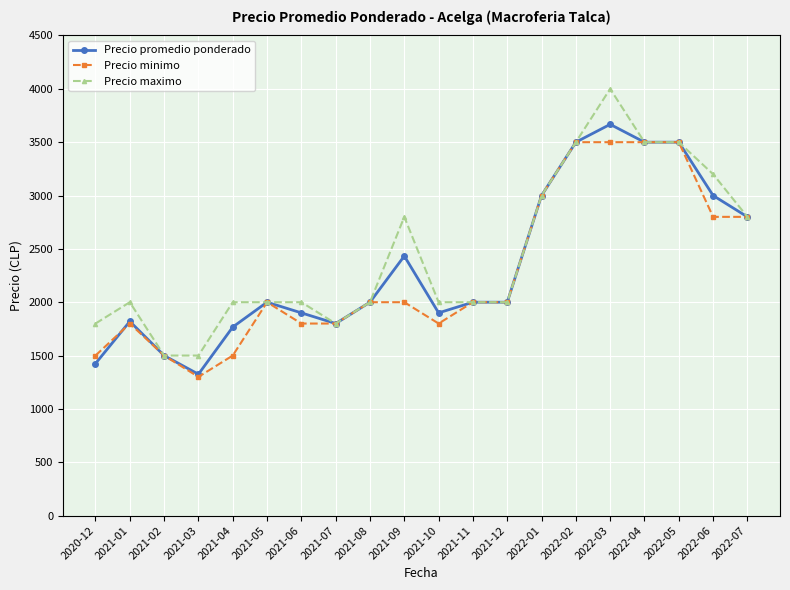

Which series has the widest spread of values?

Precio maximo